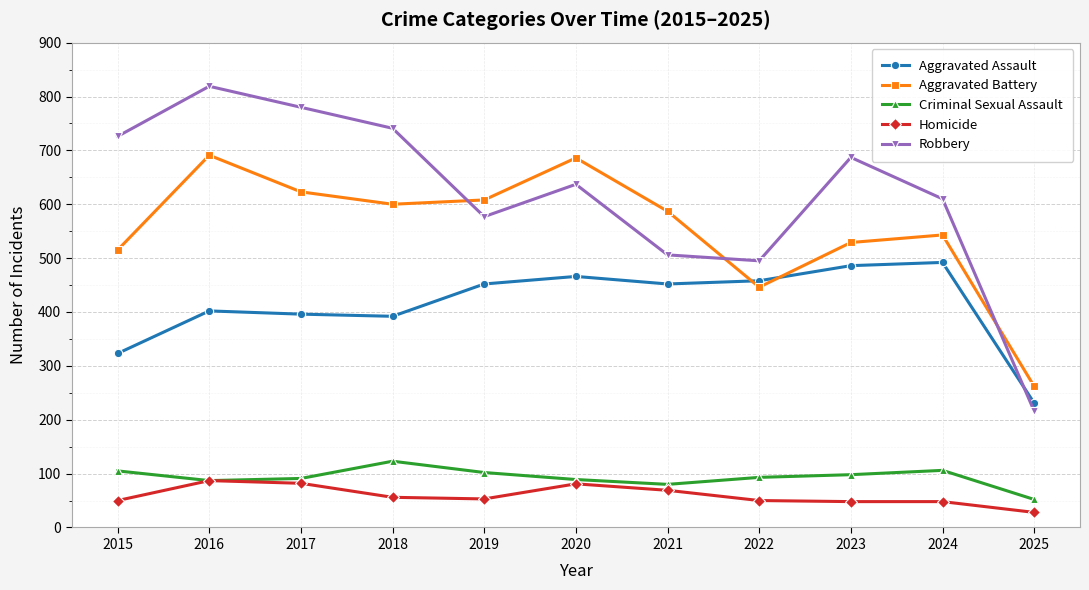

True or false: Criminal Sexual Assault and Aggravated Assault cross at least once.

False